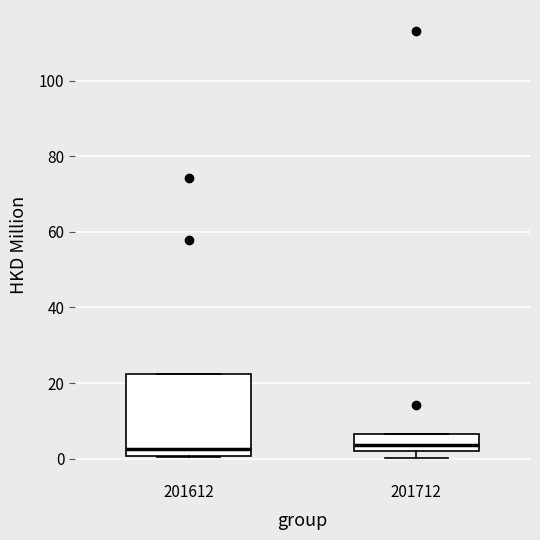

Reading left to right, transcribe this box plot: for each box, give where its median line is, the range the box spans, and where its two whiskers end, as read against the y-axis. The values are not printed on the chart, so give them approximately, as read against the axis.

201612: median 2, box 0 to 22, whiskers 0 to 22
201712: median 4, box 2 to 6, whiskers 0 to 6